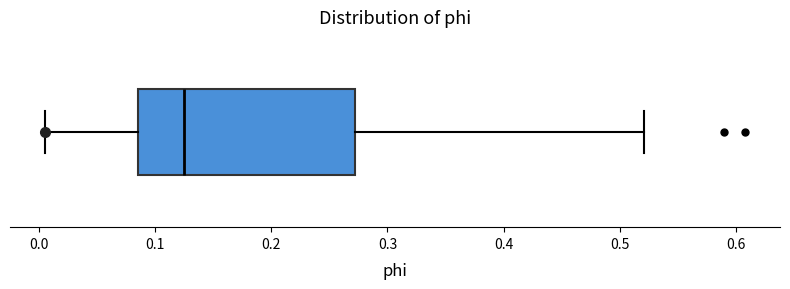

Read this box plot against the x-axis: the position of the median line, the range covered by the box, and the ends of both whiskers. The values are not printed on the chart, so give them approximately, as read against the axis.

median 0.13, box 0.09 to 0.27, whiskers 0.01 to 0.52